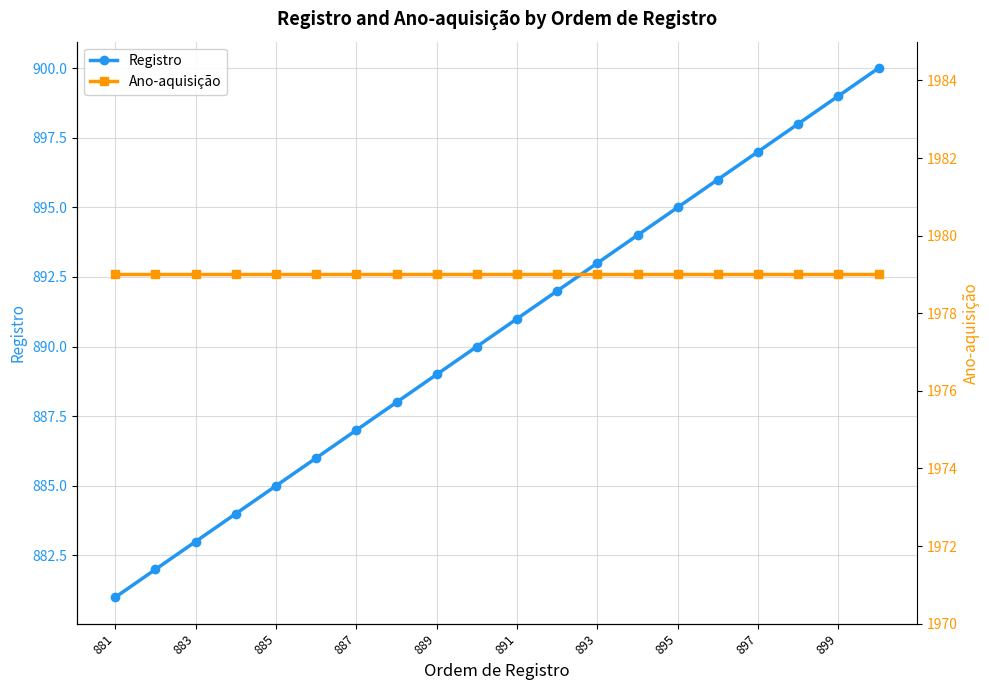

List the series in order of their overall mean, lowest first.

Registro, Ano-aquisição